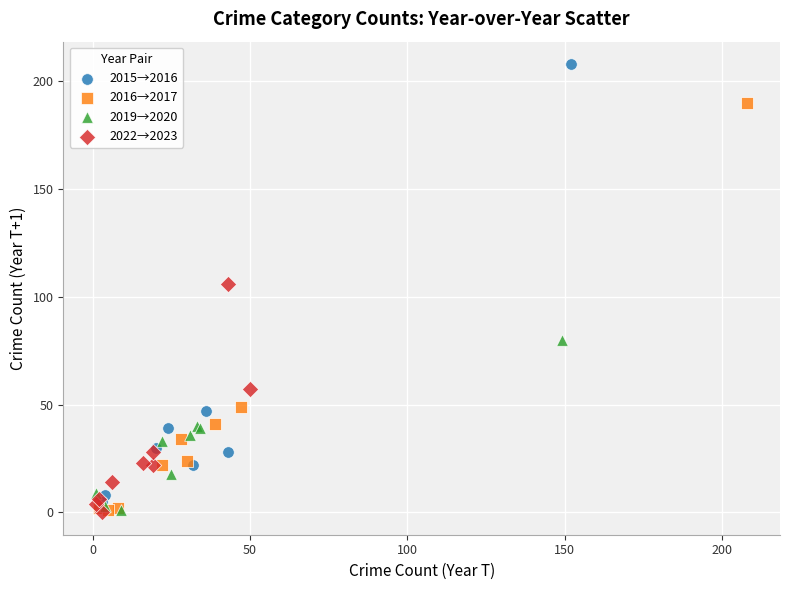

Which series has the widest spread of Y values?

2015→2016